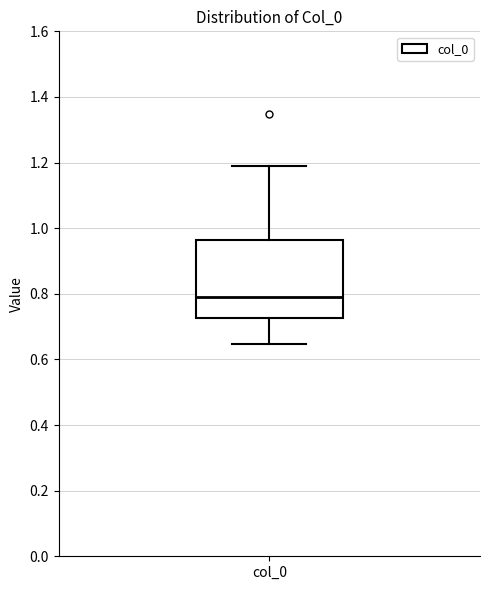

Transcribe this box plot: give where the median line is, the range the box spans, and where the two whiskers end, as read against the y-axis. The values are not printed on the chart, so give them approximately, as read against the axis.

median 0.80, box 0.72 to 0.96, whiskers 0.64 to 1.18